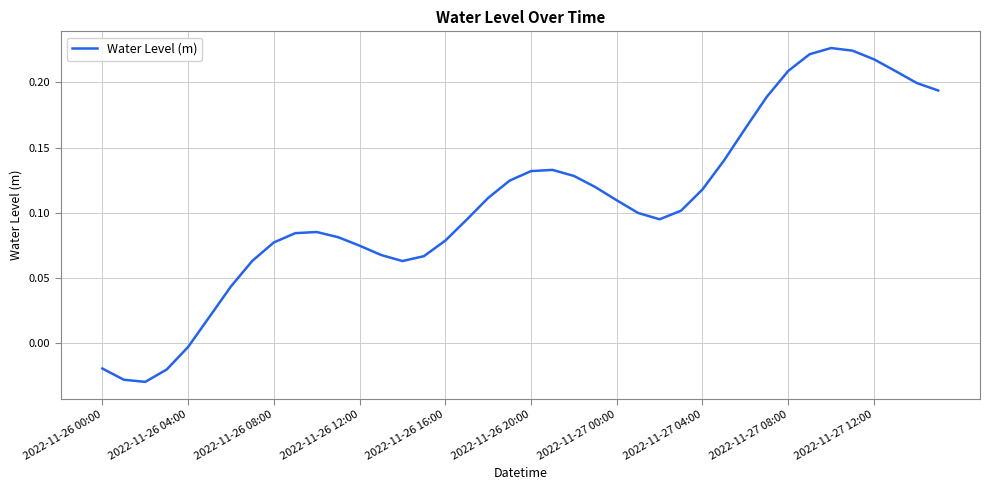

Does the chart display data point markers on the line(s)?

No